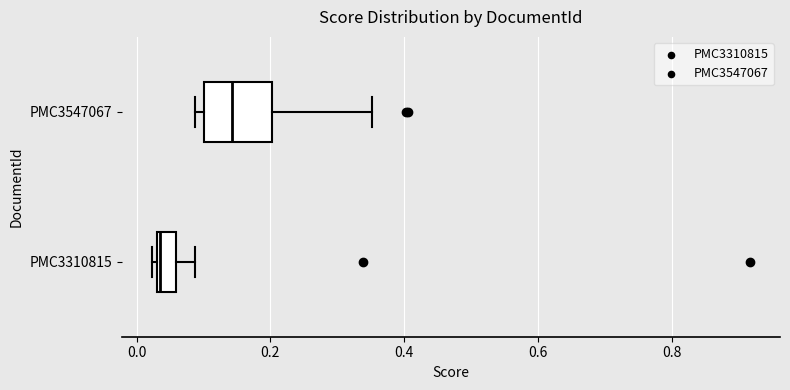

Which box is the widest, from its left edge to its right edge?

PMC3547067